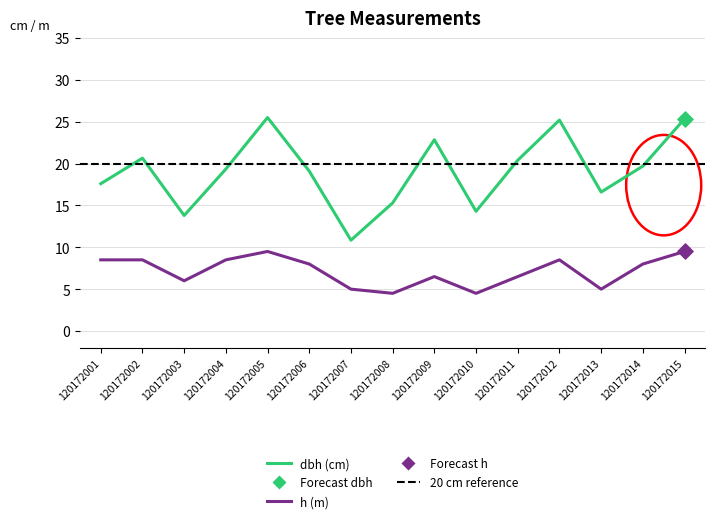

Which series contains the lowest Y value?

h